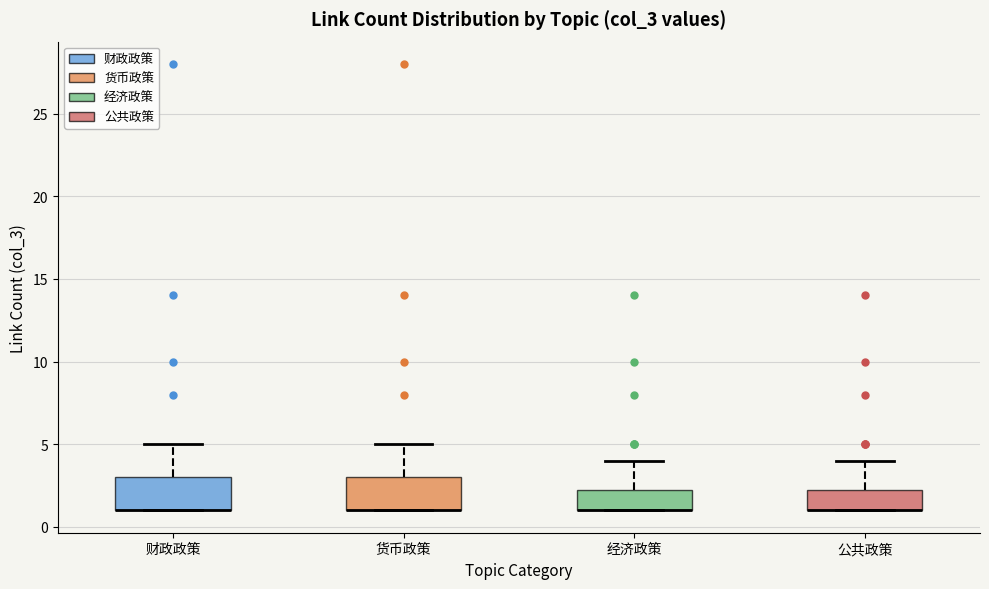

Reading left to right, read every box against the y-axis: the position of its median line, the range the box covers, and the ends of its whiskers. The values are not printed on the chart, so give them approximately, as read against the axis.

财政政策: median 1.0 (drawn on the box's lower edge), box 1.0 to 3.0, whiskers 1.0 to 5.0
货币政策: median 1.0 (drawn on the box's lower edge), box 1.0 to 3.0, whiskers 1.0 to 5.0
经济政策: median 1.0 (drawn on the box's lower edge), box 1.0 to 2.5, whiskers 1.0 to 4.0
公共政策: median 1.0 (drawn on the box's lower edge), box 1.0 to 2.5, whiskers 1.0 to 4.0